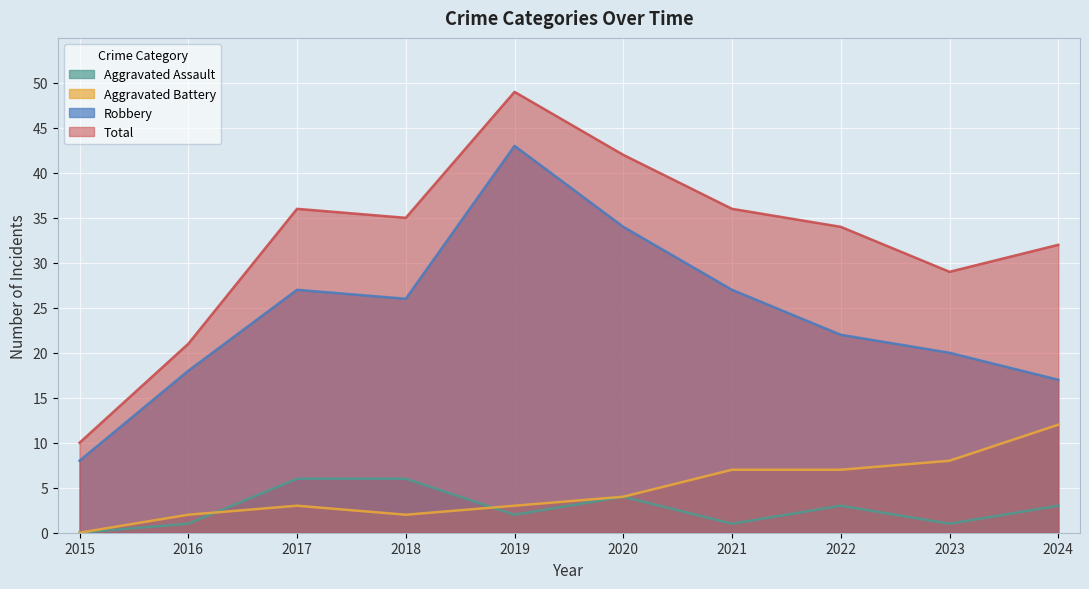

Is it true that Aggravated Assault equals 1 at 2016?

True